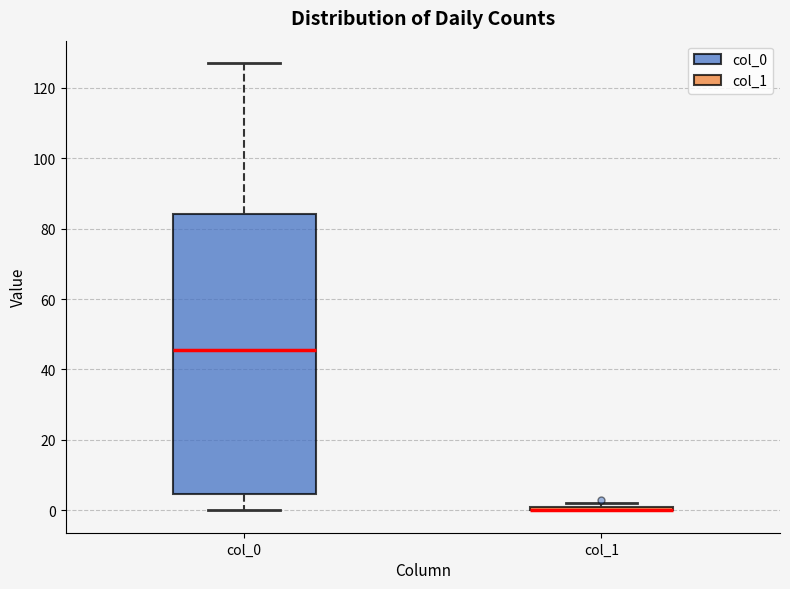

Where is the lower edge of the box for col_1 on the y-axis? The values are not printed on the chart, so give them approximately, as read against the axis.

0